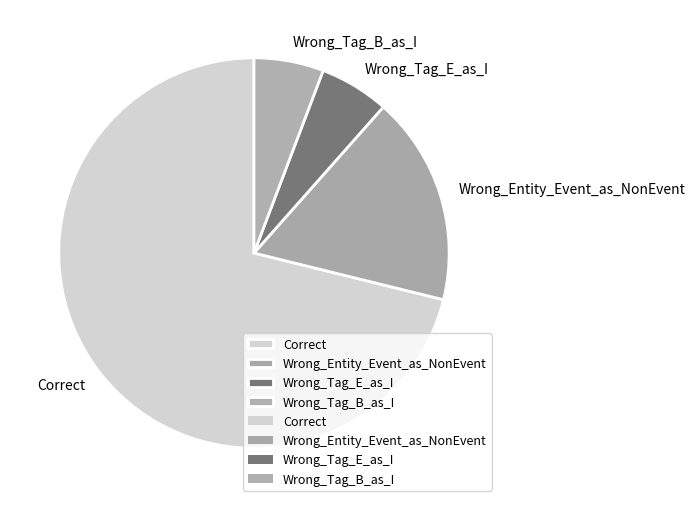

What is the largest slice in the pie chart?

Correct